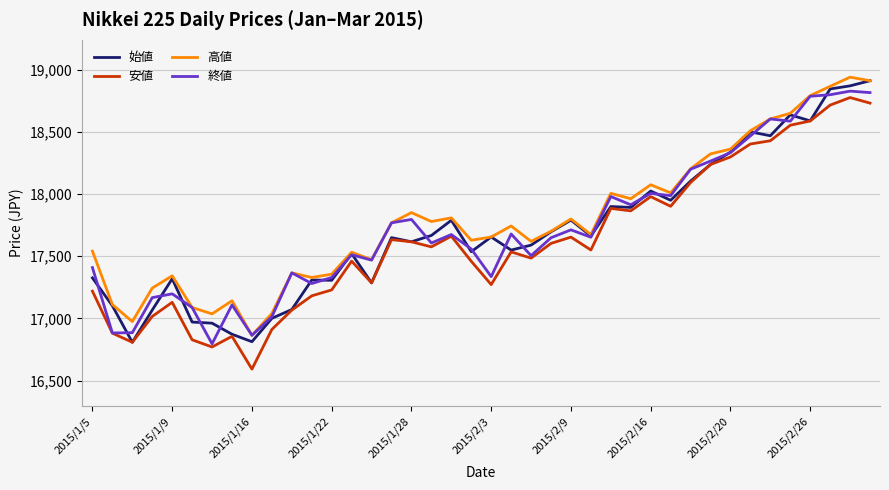

True or false: 安値 and 高値 cross at least once.

False